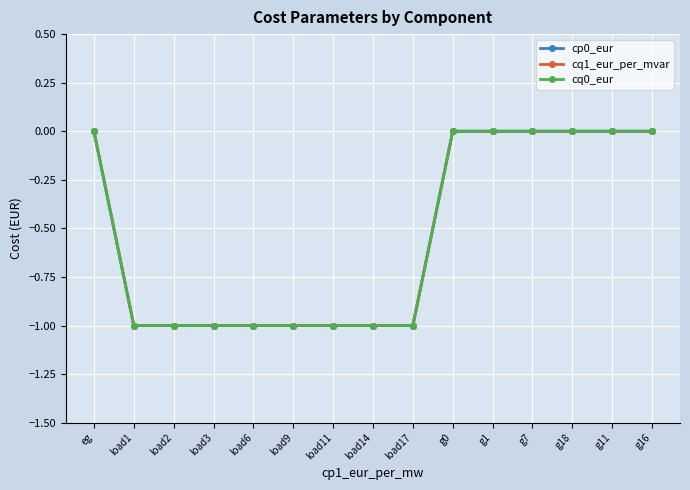

Which category has the lowest value across all series?

load1